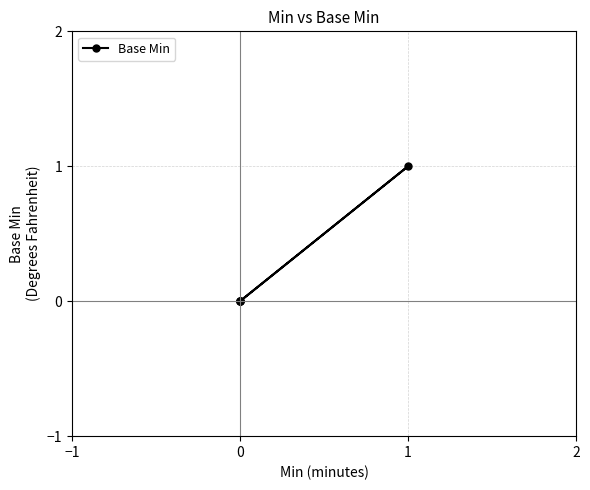

How many lines are shown in the chart?

1